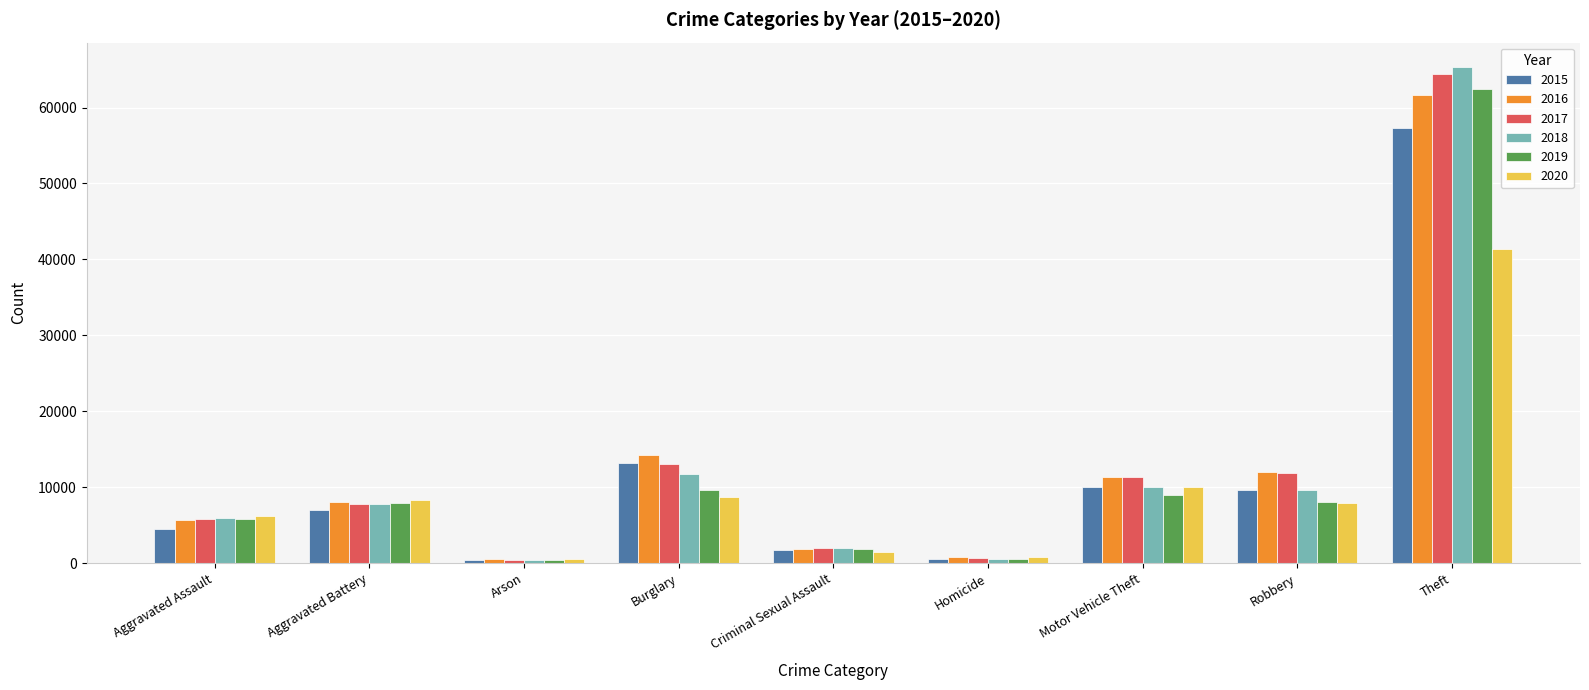

What is the difference between the second highest and minimum values in the 2018 series?

11374